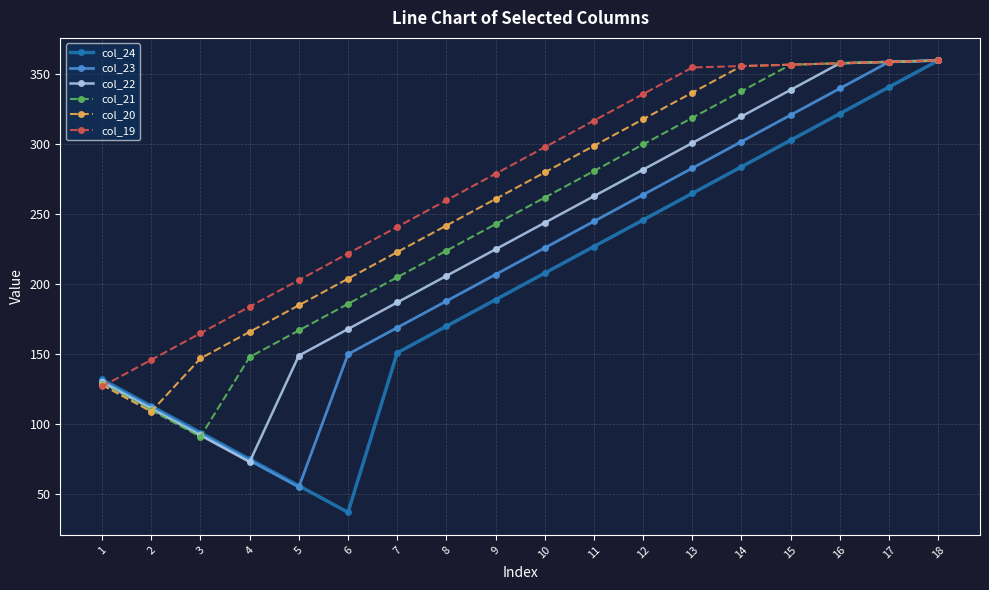

Rank the series by their average value, from highest to lowest.

col_19, col_20, col_21, col_22, col_23, col_24